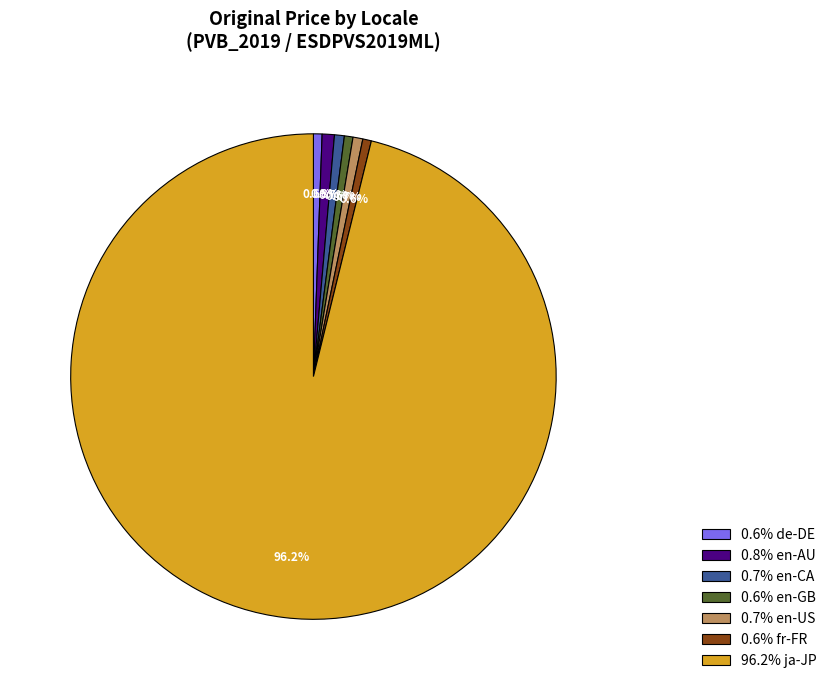

How much of the chart is everything except 0.7% en-CA?

99.3%